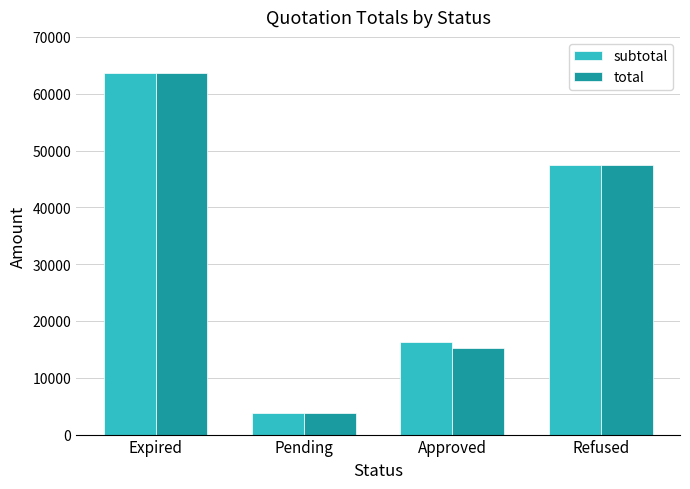

The total series shows 15327.3 at Approved. True or false?

True